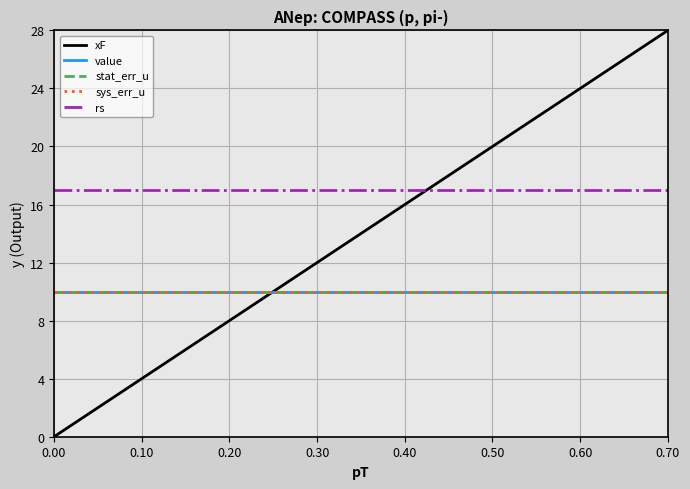

What is the label of the 4th point from the left?

0.30